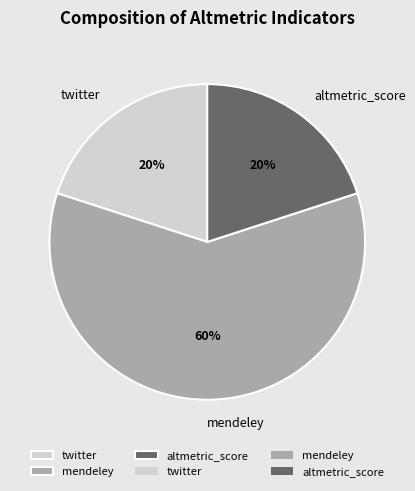

Is the sum of mendeley and twitter greater than half?

Yes